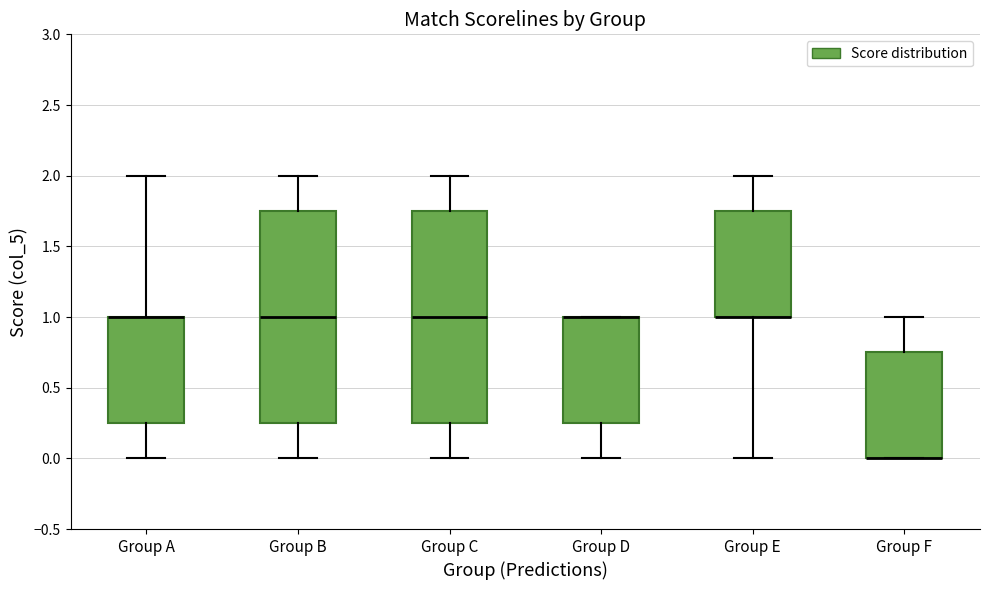

Where is the lower edge of the box for Group F on the y-axis? The values are not printed on the chart, so give them approximately, as read against the axis.

0.00